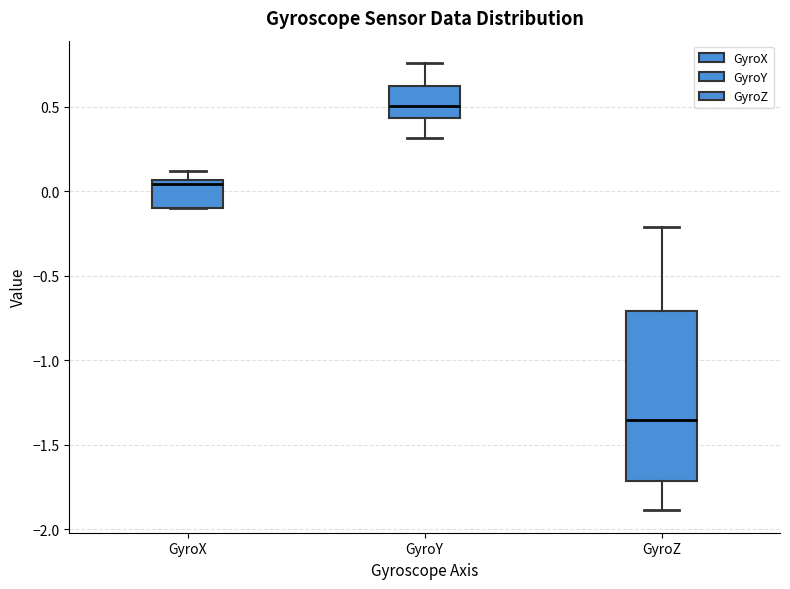

Reading left to right, read every box against the y-axis: the position of its median line, the range the box covers, and the ends of its whiskers. The values are not printed on the chart, so give them approximately, as read against the axis.

GyroX: median 0.05 (just below the box's upper edge), box -0.10 to 0.05, whiskers -0.10 to 0.10
GyroY: median 0.50, box 0.45 to 0.65, whiskers 0.30 to 0.75
GyroZ: median -1.35, box -1.70 to -0.70, whiskers -1.90 to -0.20